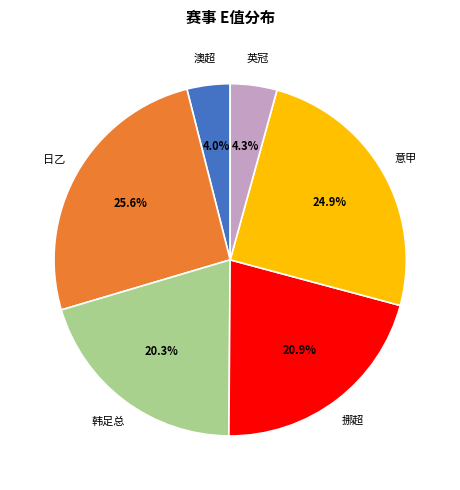

To the nearest percent, what percentage of the pie is 日乙?

26%